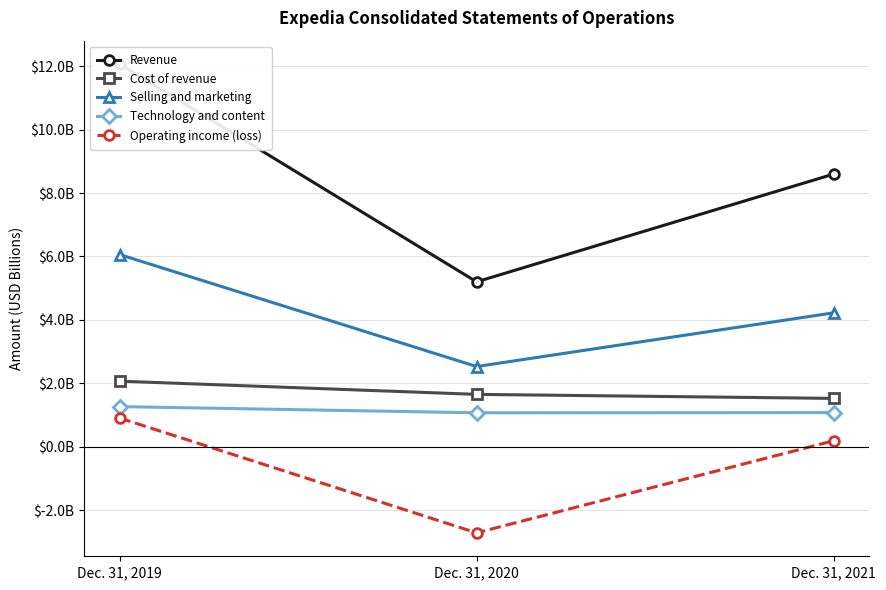

What is the difference between the highest and lowest values at Dec. 31, 2019?

11.2